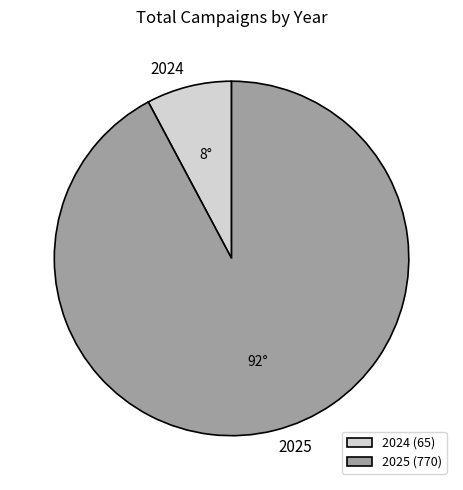

Which has a higher value, 2024 or 2025?

2025